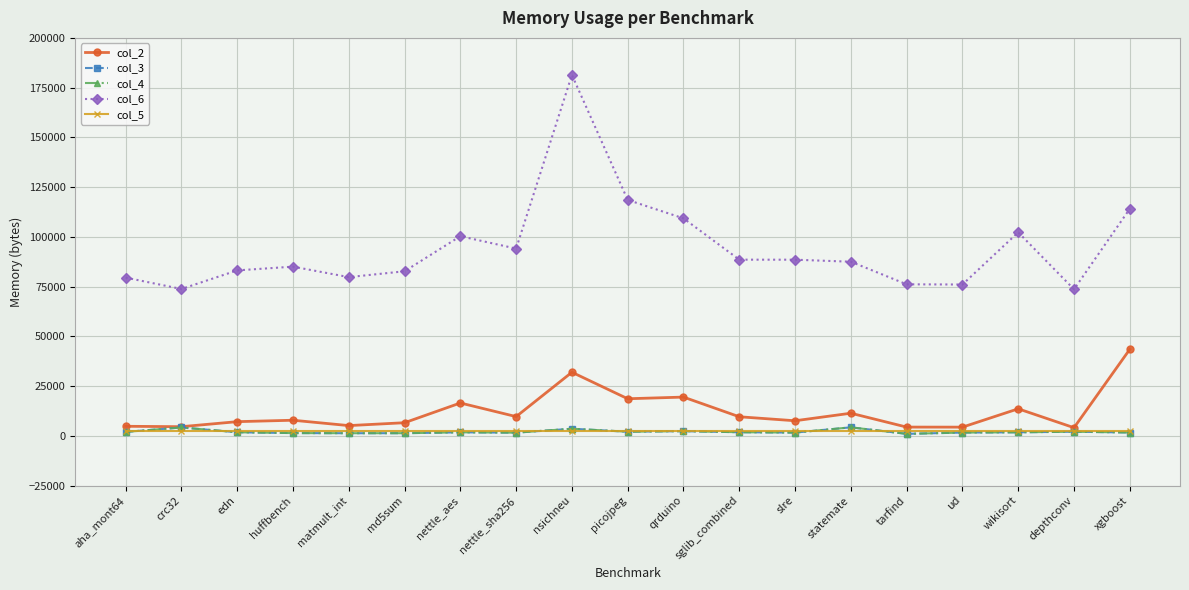

Reading right to left, what are all the values shown in this chart?

col_2: 43472	4064	13560	4344	4368	11344	7552	9560	19448	18616	31936	9640	16488	6568	5120	7816	7096	4568	4776
col_3: 1650	2040	1750	1620	970	4250	1610	1790	2320	2050	3540	1570	1740	1300	1290	1360	1770	4180	1950
col_4: 1650	2040	1750	1620	970	4250	1610	1790	2320	2050	3540	1570	1740	1300	1290	1360	1770	4180	1950
col_6: 114088	73628	102264	76036	76132	87492	88506	88524	109289	118548	181388	94089	100317	82688	79748	85016	83132	73788	79508
col_5: 2440	2440	2440	2440	2440	2440	2440	2440	2440	2440	2440	2440	2440	2440	2440	2440	2440	2440	2440